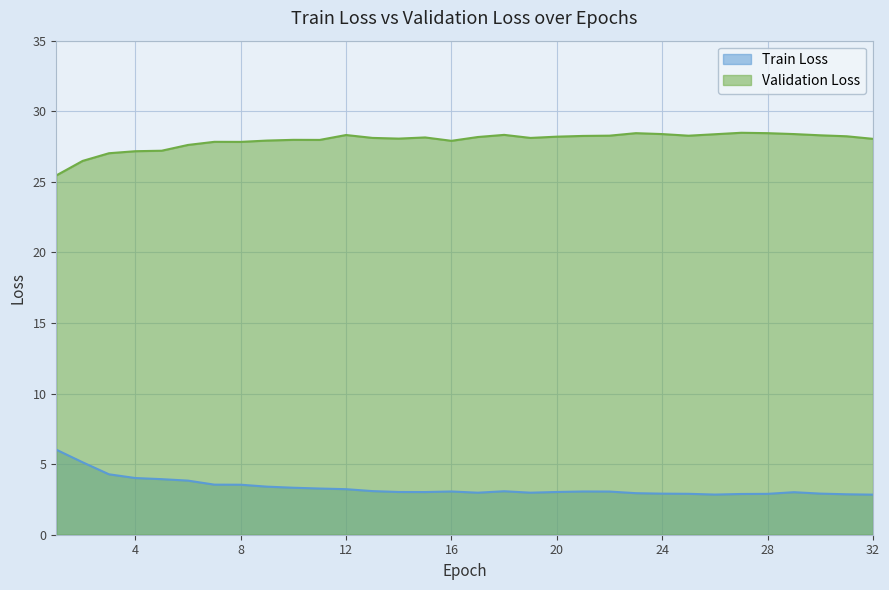

List the labels in order of Train Loss value, largest first.

1, 2, 3, 4, 5, 6, 7, 8, 9, 10, 11, 12, 13, 18, 21, 16, 22, 20, 14, 15, 29, 19, 17, 23, 30, 24, 25, 28, 27, 31, 26, 32